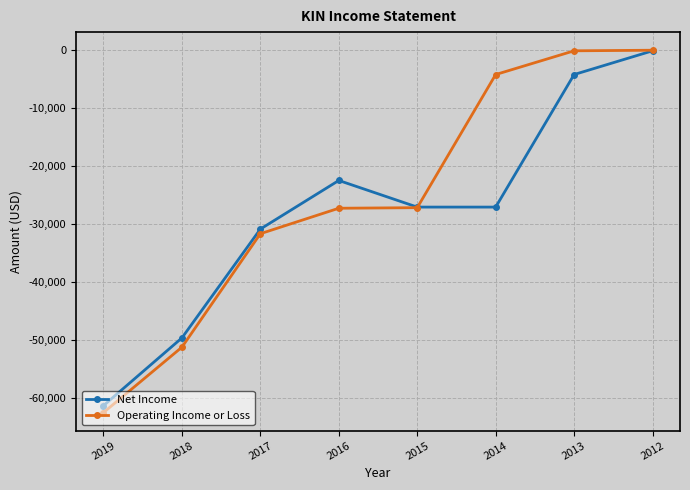

True or false: Operating Income or Loss and Net Income intersect in this chart.

True